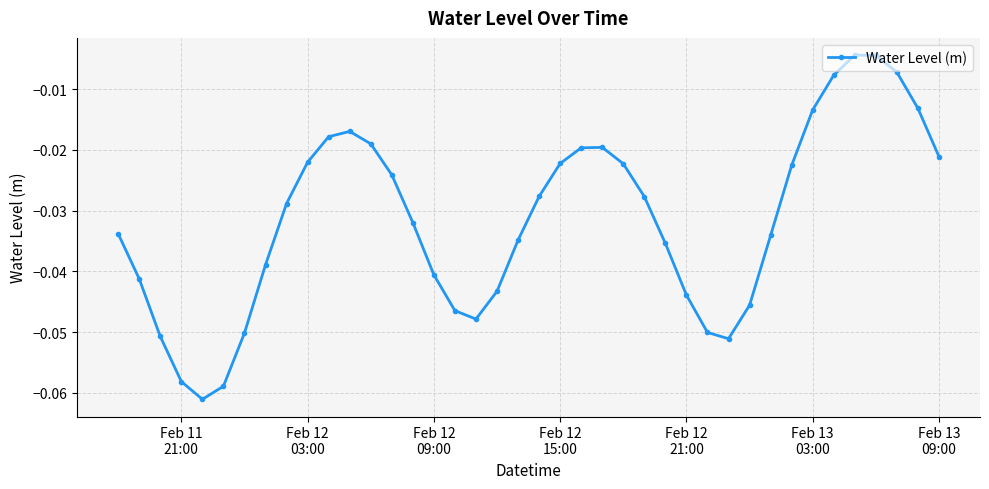

How many interior local peaks (higher than both neighbors) does the data have?

3